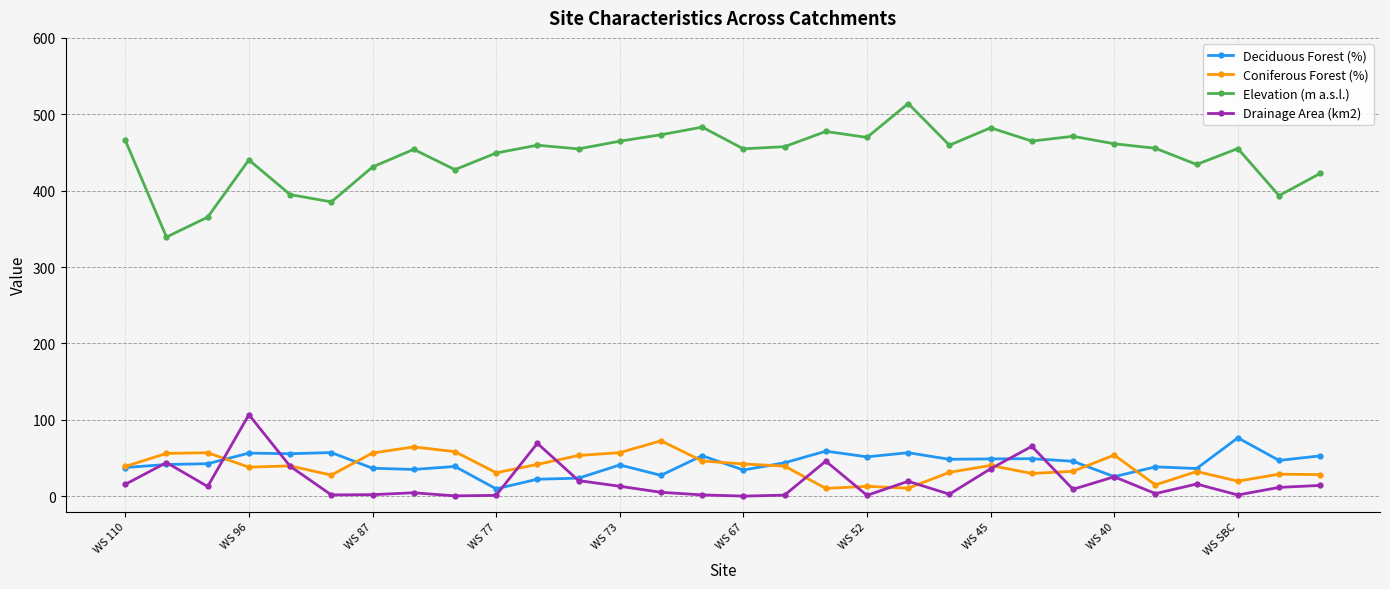

What is the maximum value for Deciduous Forest (%)?

76.5